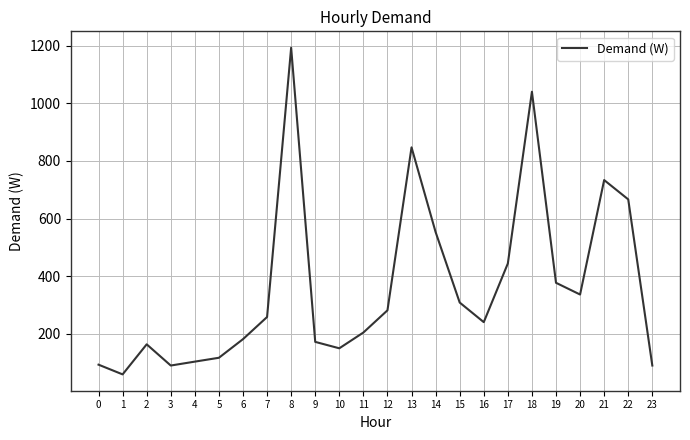

What is the greatest value displayed?

1193.8